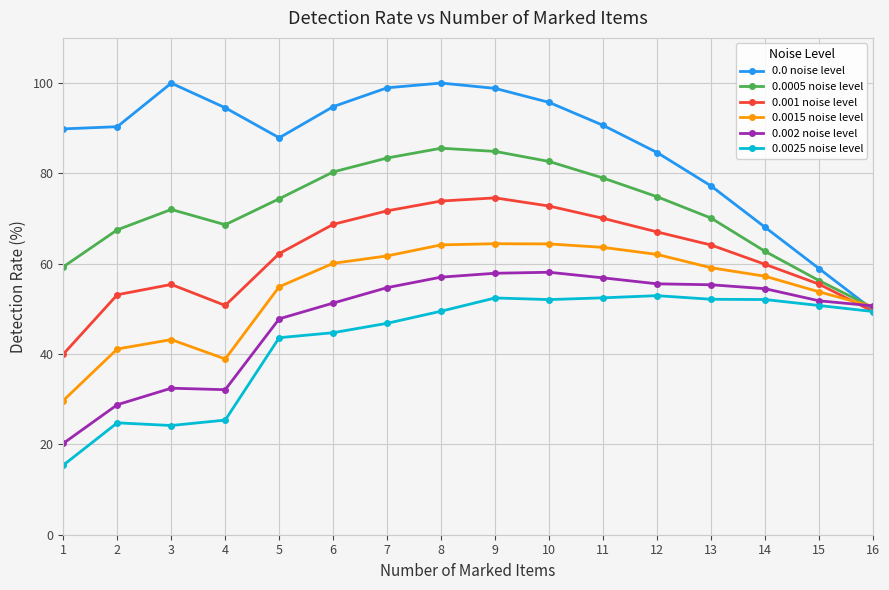

True or false: 0.0005 noise level has a value of 95.1 at 13.

False